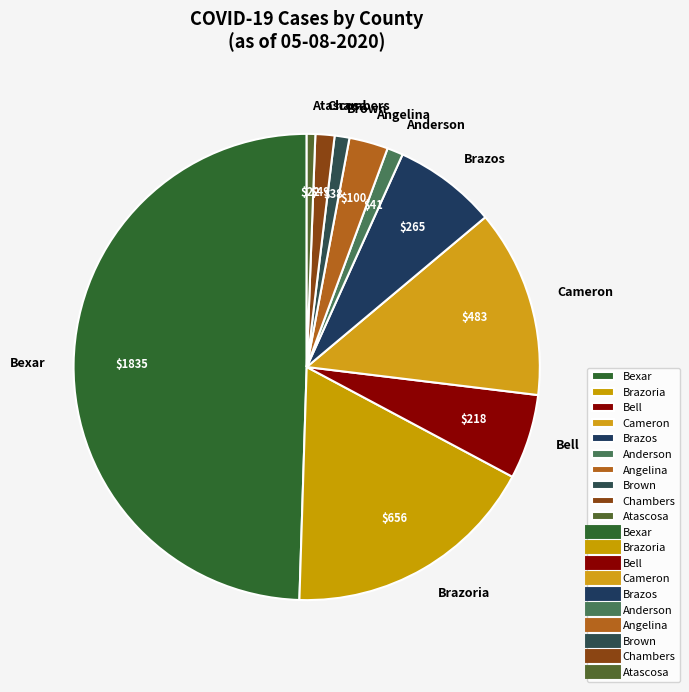

Is it true that Brazos is 14% of the pie?

False